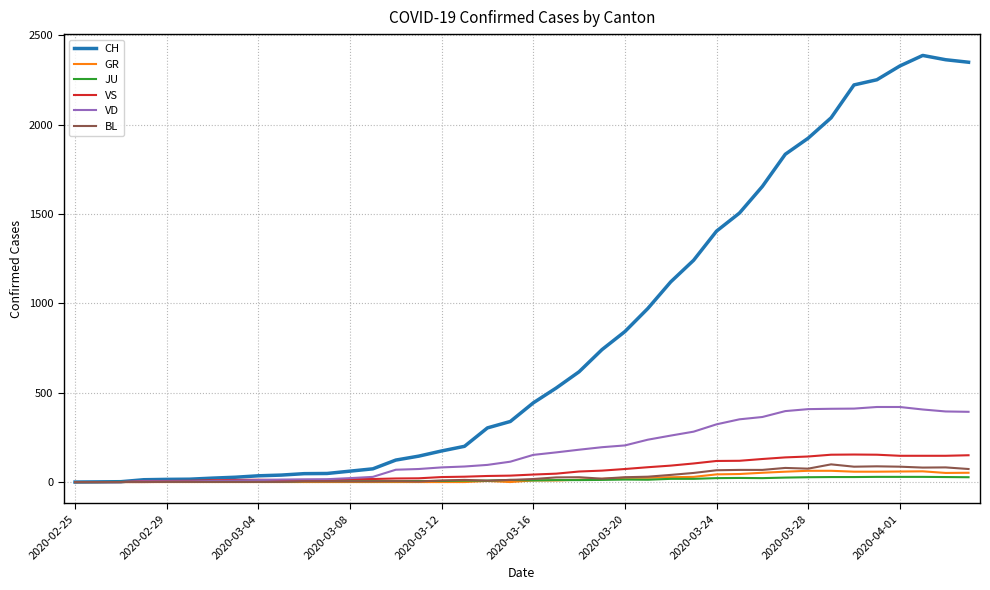

What are all the series names shown in the legend?

CH, GR, JU, VS, VD, BL